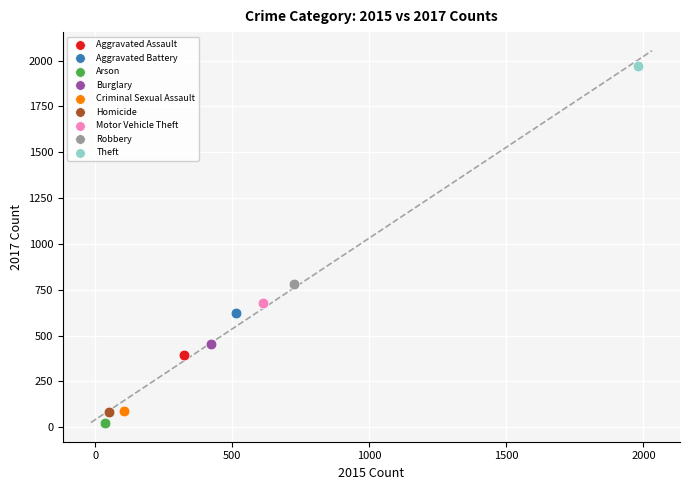

Which series reaches the minimum Y coordinate?

Arson